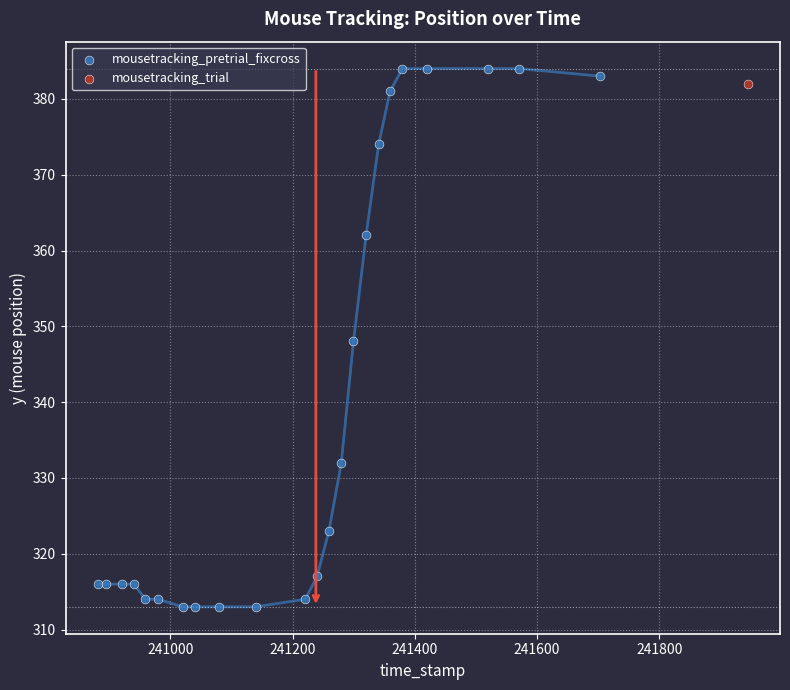

What are all the series names shown in the legend?

mousetracking_pretrial_fixcross, mousetracking_trial